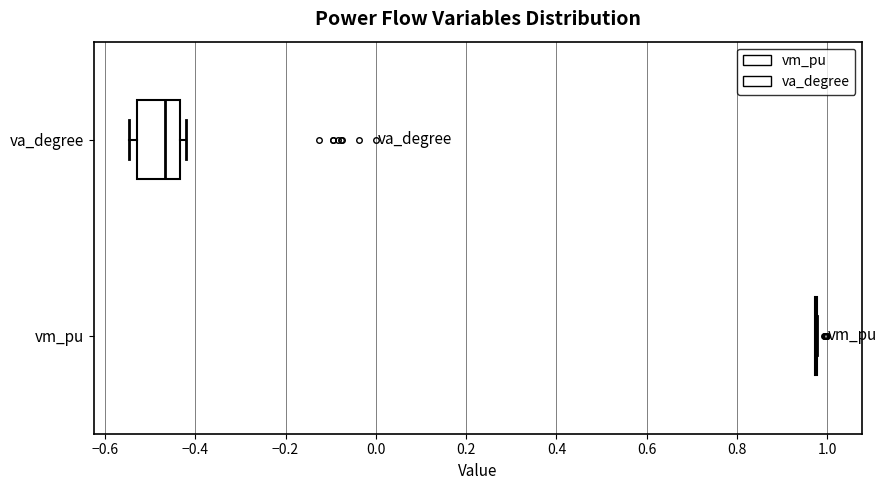

Reading bottom to top, read every box against the x-axis: the position of its median line, the range the box covers, and the ends of its whiskers. The values are not printed on the chart, so give them approximately, as read against the axis.

vm_pu: box collapsed to a line at 0.98, whiskers 0.98 to 0.98
va_degree: median -0.46, box -0.52 to -0.44, whiskers -0.54 to -0.42